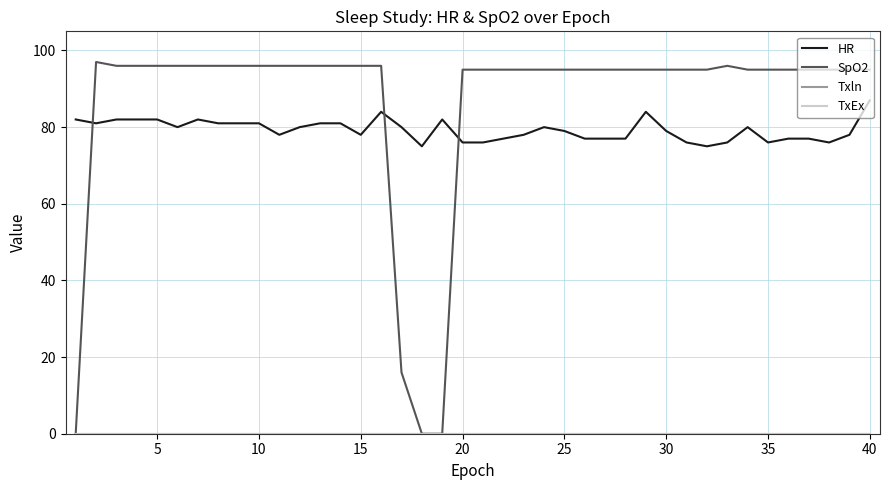

True or false: TxEx has more than 1 interior local peaks.

False